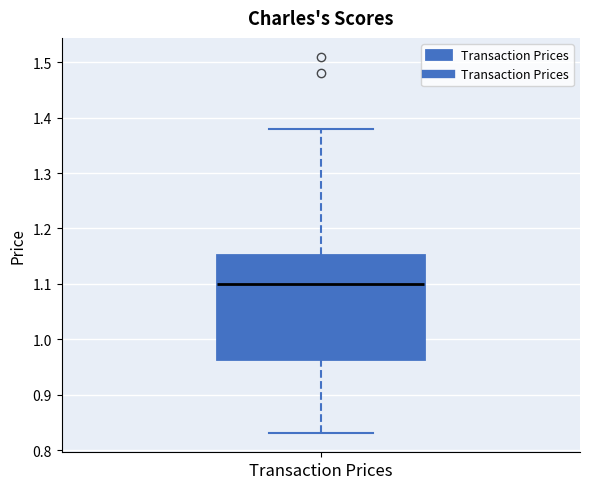

Transcribe this box plot: give where the median line is, the range the box spans, and where the two whiskers end, as read against the y-axis. The values are not printed on the chart, so give them approximately, as read against the axis.

median 1.10, box 0.97 to 1.15, whiskers 0.83 to 1.38